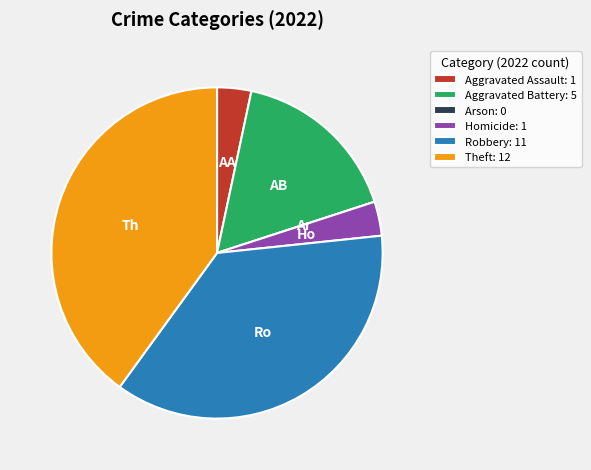

The Aggravated Assault: 1 slice represents 3% of the pie. True or false?

True